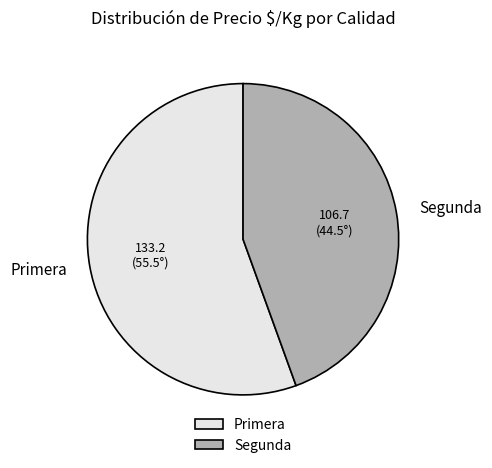

Does Segunda account for over 50% of the chart?

No